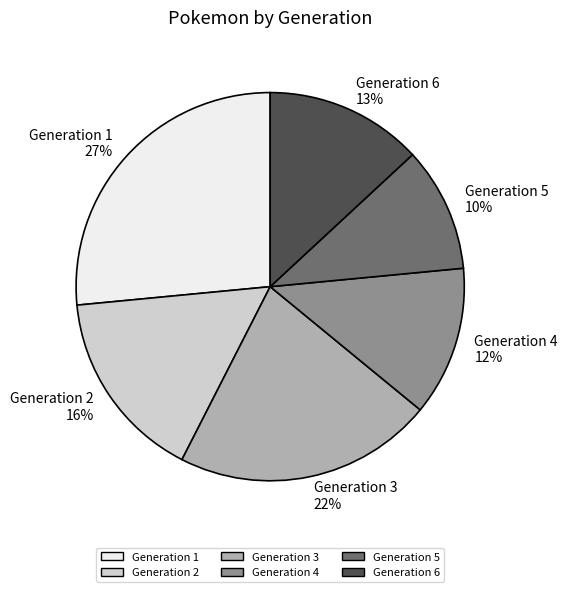

To the nearest percent, what is the difference between the Generation 4 12% and Generation 5 10% slice percentages?

2%